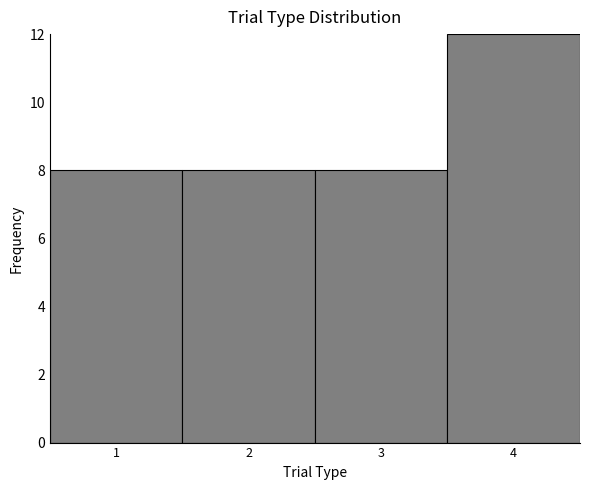

Reading left to right, list every bar in this chart as the range it spans on the x-axis followed by its height. The values are not printed on the chart, so give them approximately, as read against the axis.

0.5 to 1.5: 8
1.5 to 2.5: 8
2.5 to 3.5: 8
3.5 to 4.5: 12